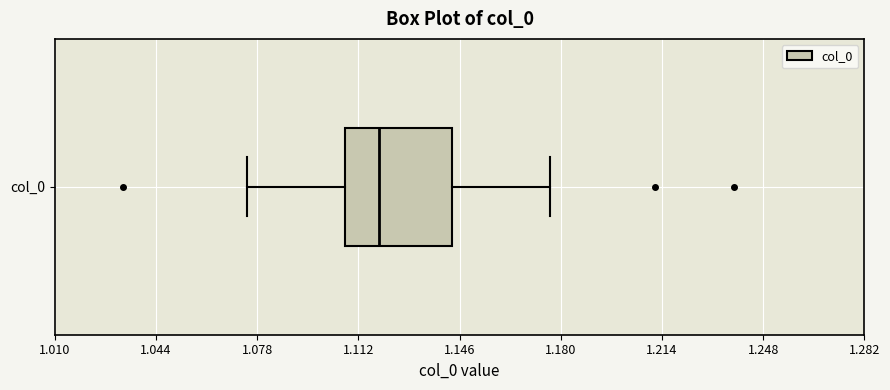

Where does the left whisker of the box for col_0 end on the x-axis? The values are not printed on the chart, so give them approximately, as read against the axis.

1.075